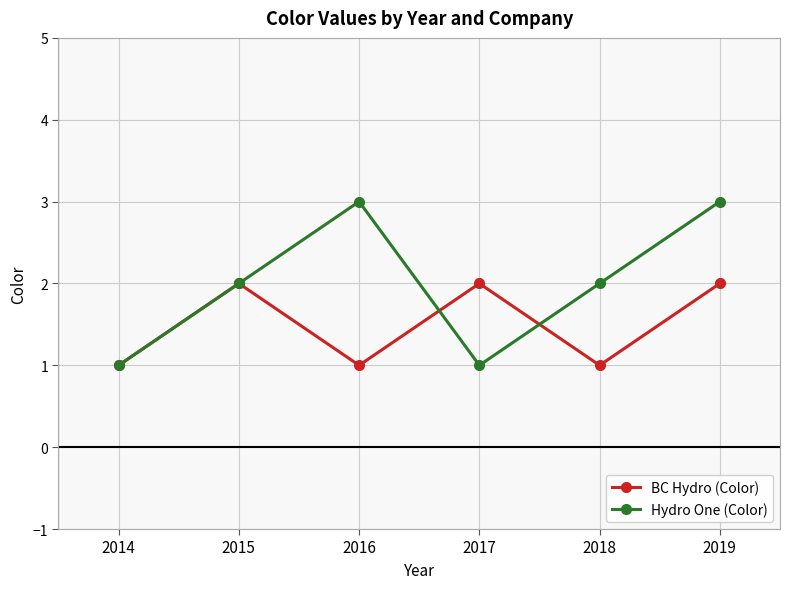

The value of Hydro One (Color) at 2019 is 4. True or false?

False